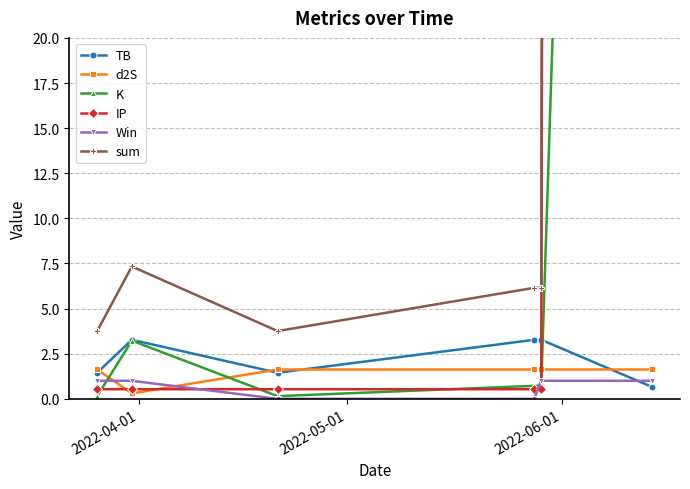

What is the value of the Win point at the 2nd from the left?

1.0